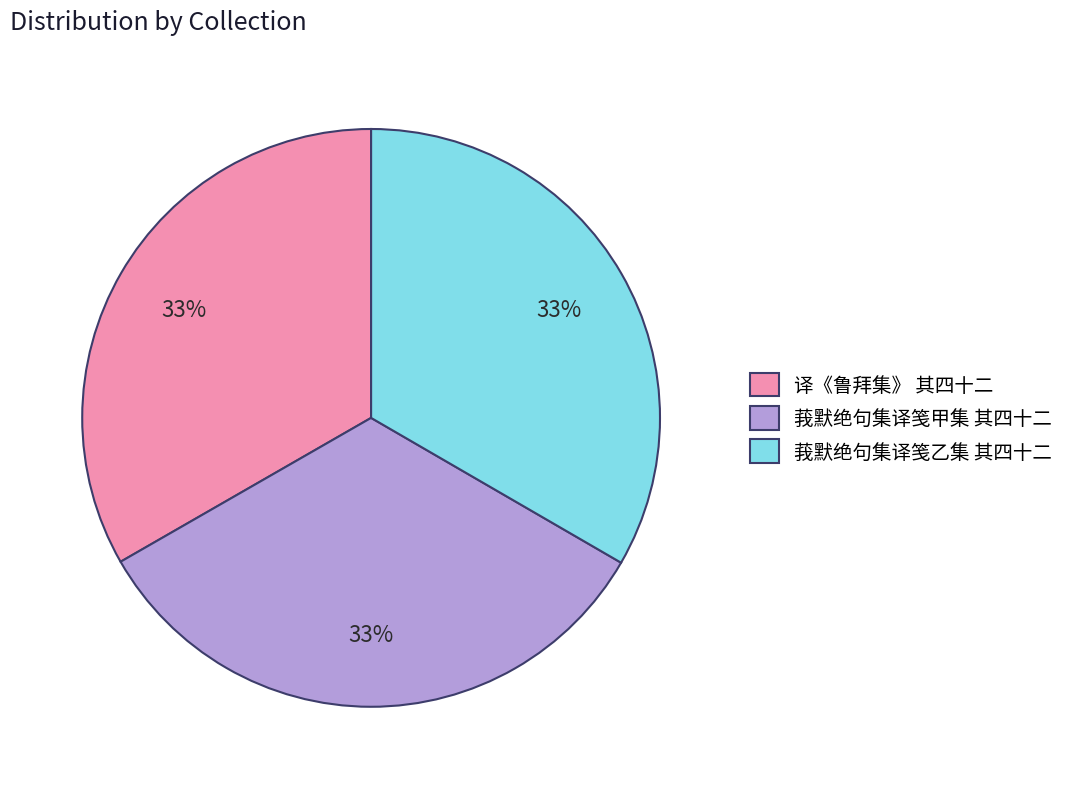

To the nearest percent, what percentage of the pie is 译《鲁拜集》 其四十二?

33%